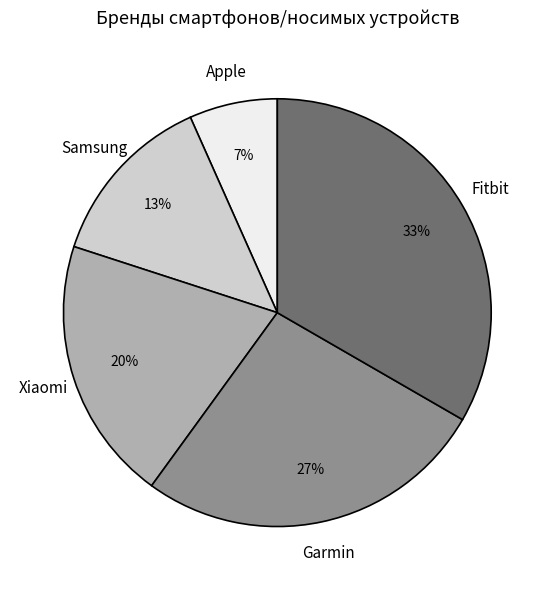

Rank the categories by value from highest to lowest.

Fitbit, Garmin, Xiaomi, Samsung, Apple